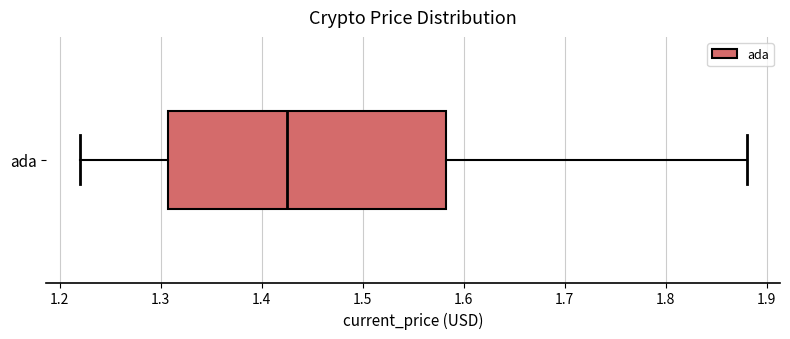

Transcribe this box plot: give where the median line is, the range the box spans, and where the two whiskers end, as read against the x-axis. The values are not printed on the chart, so give them approximately, as read against the axis.

median 1.43, box 1.31 to 1.58, whiskers 1.22 to 1.88